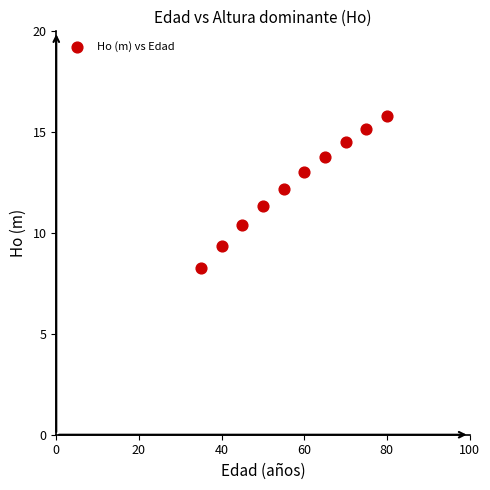

What is the range of Y values (max minus min)?

7.5